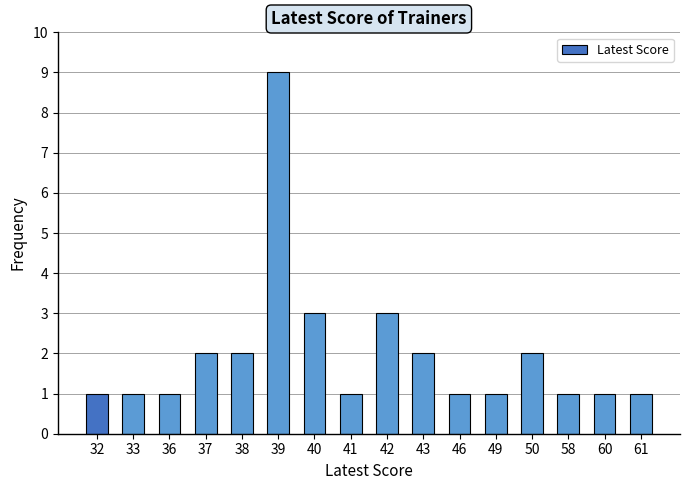

What value does the data have at 39?

9